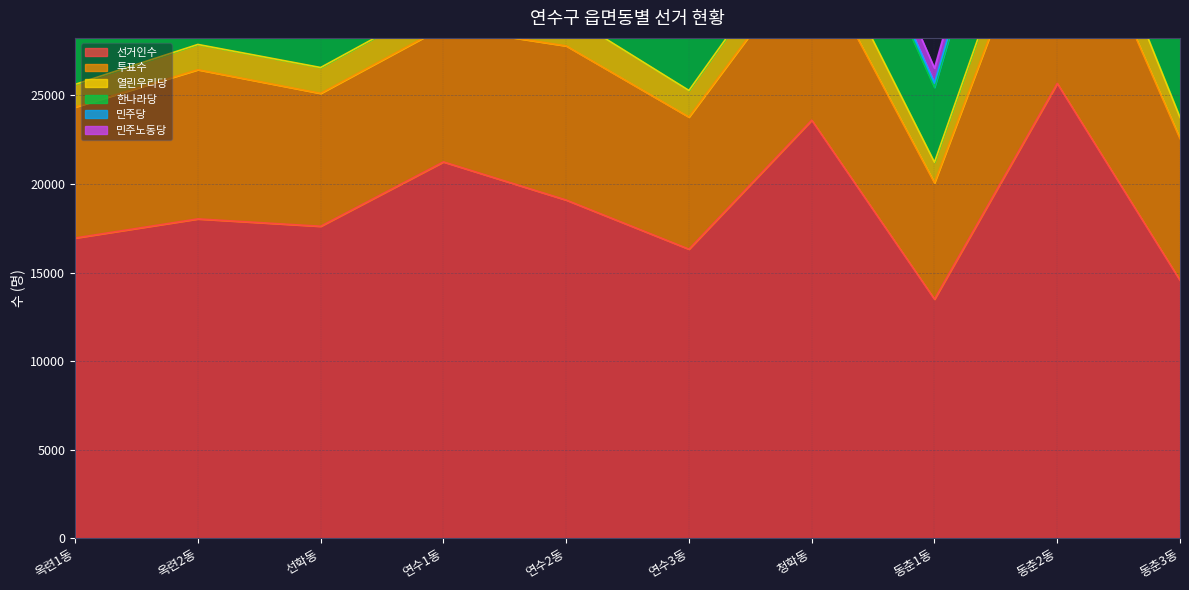

At which category does 선거인수 reach its first local valley?

선학동